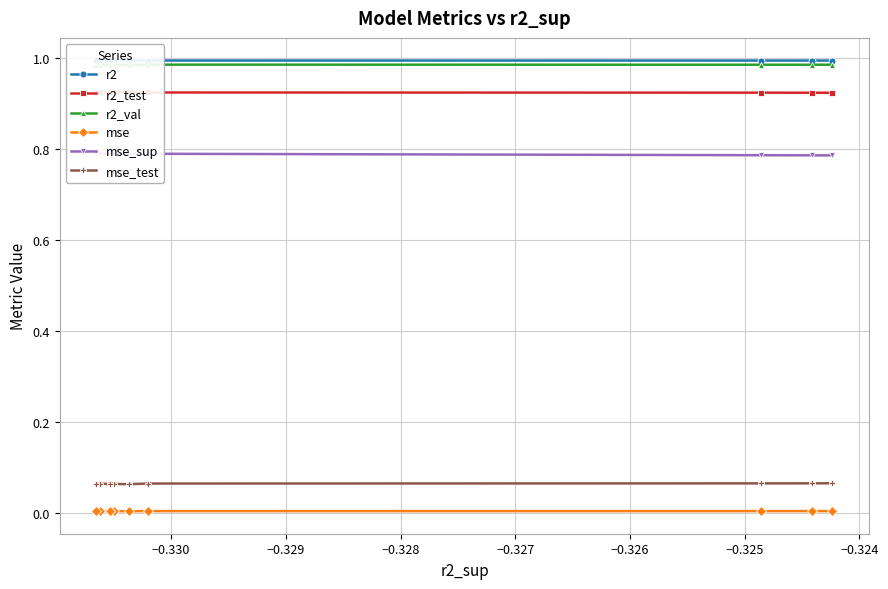

True or false: mse and r2_test intersect in this chart.

False